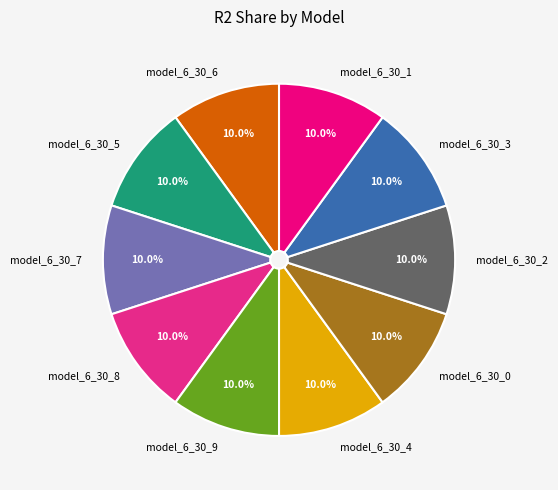

What is the total percentage of model_6_30_6 and model_6_30_9?

20.0%